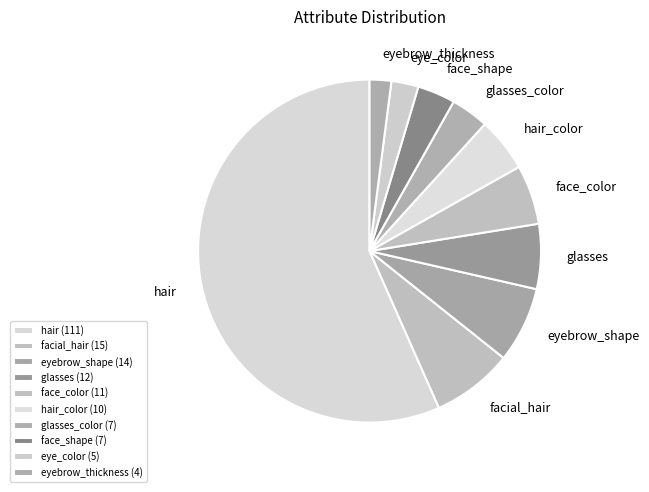

What is the largest slice in the pie chart?

hair